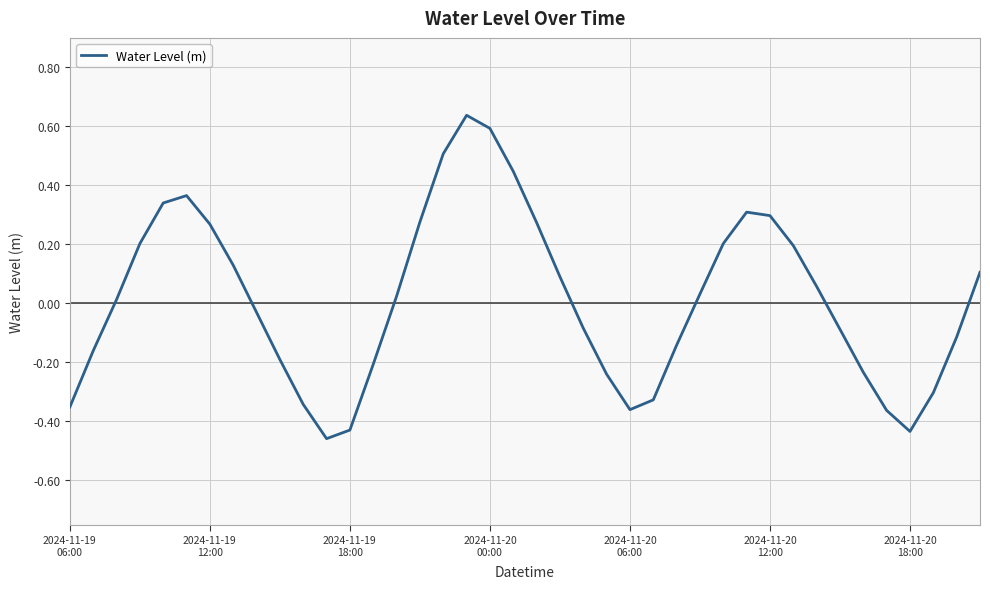

How many distinct data groups are displayed?

1